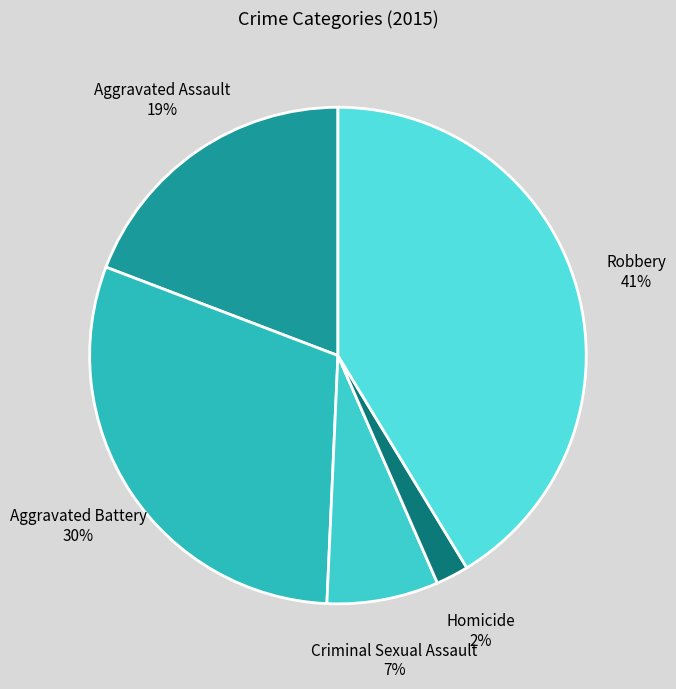

Is there any slice that represents more than half of the pie?

No